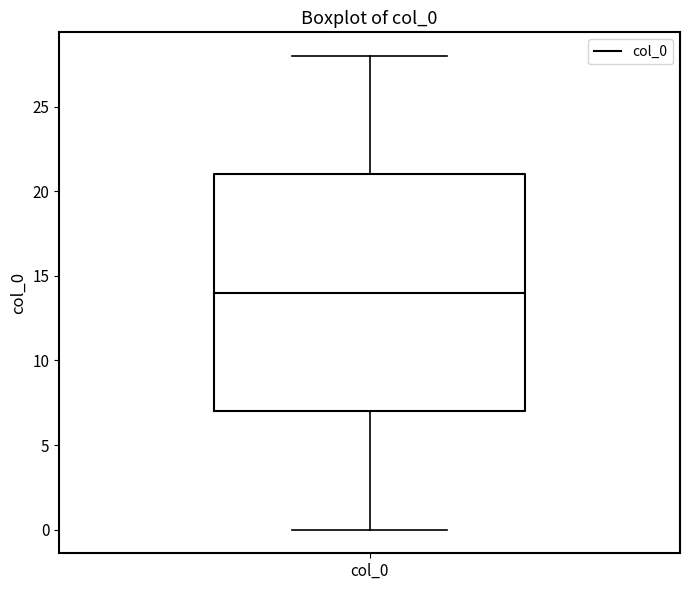

Read this box plot against the y-axis: the position of the median line, the range covered by the box, and the ends of both whiskers. The values are not printed on the chart, so give them approximately, as read against the axis.

median 14, box 7 to 21, whiskers 0 to 28